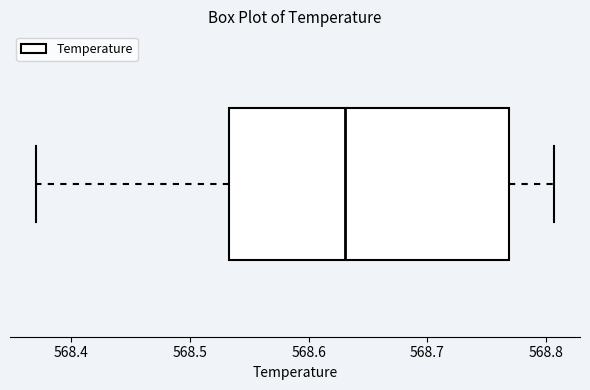

Where does the median line of the box sit on the x-axis? The values are not printed on the chart, so give them approximately, as read against the axis.

568.63